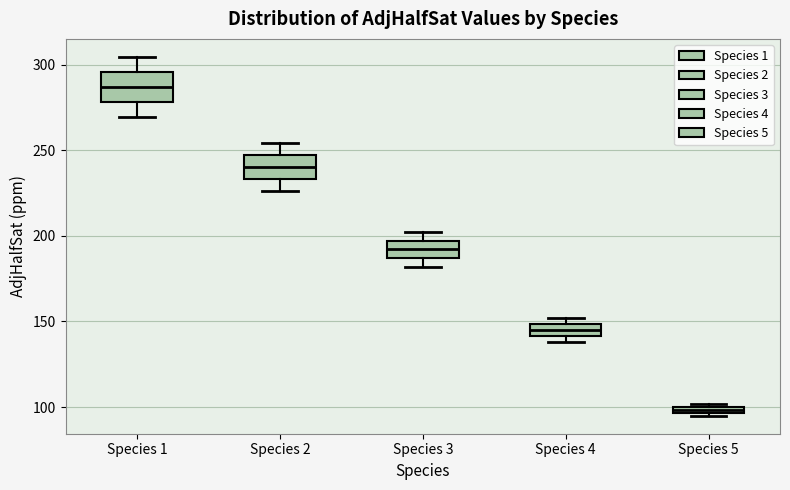

Which box has the lowest median line?

Species 5